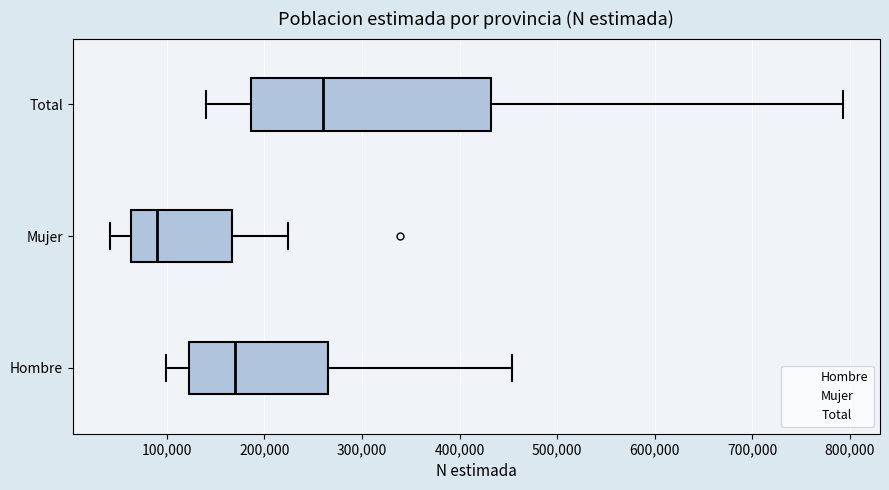

Reading bottom to top, read every box against the x-axis: the position of its median line, the range the box covers, and the ends of its whiskers. The values are not printed on the chart, so give them approximately, as read against the axis.

Hombre: median 170000, box 120000 to 270000, whiskers 100000 to 450000
Mujer: median 90000, box 60000 to 170000, whiskers 40000 to 220000
Total: median 260000, box 190000 to 430000, whiskers 140000 to 790000